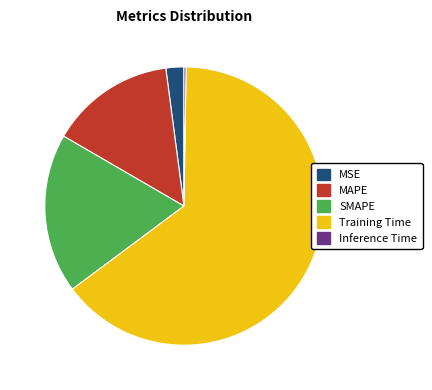

The SMAPE slice represents 19% of the pie. True or false?

True